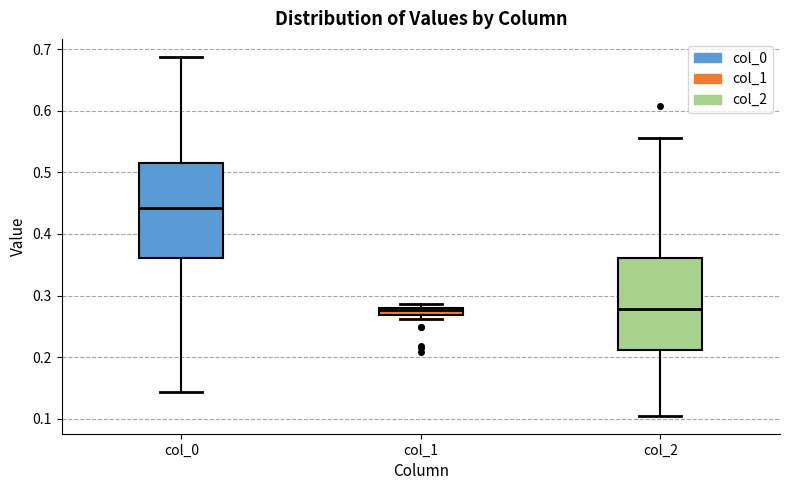

Which box's median line is the highest?

col_0